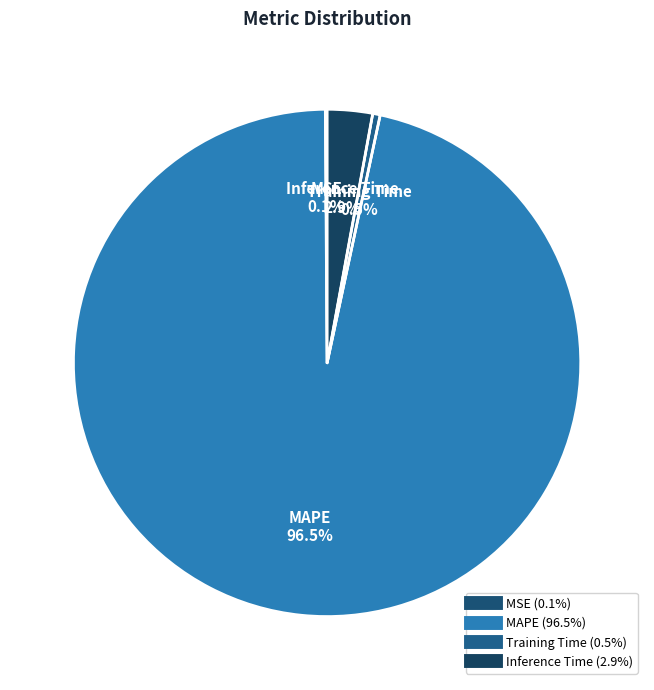

What portion of the pie excludes Training Time?

99.5%